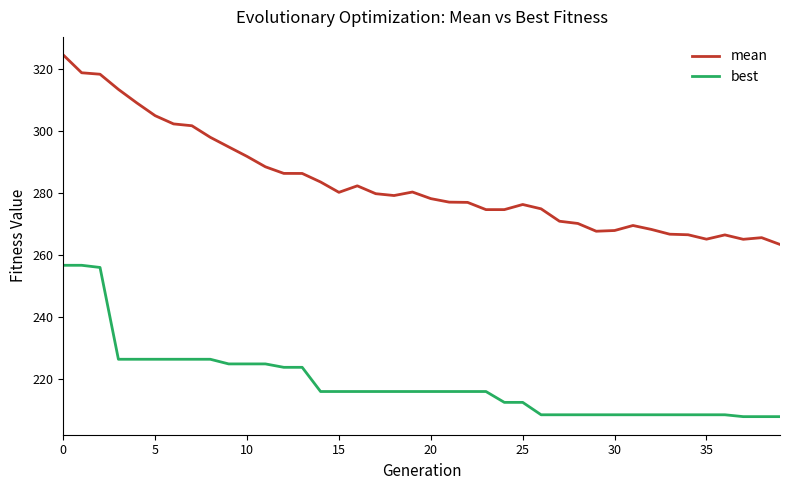

Which series has the widest spread of values?

mean